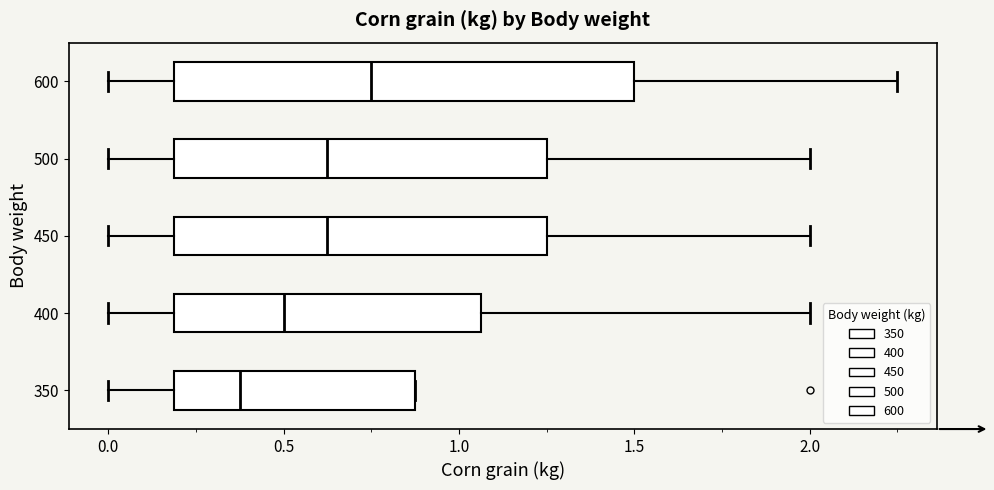

Reading bottom to top, read every box against the x-axis: the position of its median line, the range the box covers, and the ends of its whiskers. The values are not printed on the chart, so give them approximately, as read against the axis.

350: median 0.40, box 0.20 to 0.90, whiskers 0.00 to 0.90
400: median 0.50, box 0.20 to 1.05, whiskers 0.00 to 2.00
450: median 0.65, box 0.20 to 1.25, whiskers 0.00 to 2.00
500: median 0.65, box 0.20 to 1.25, whiskers 0.00 to 2.00
600: median 0.75, box 0.20 to 1.50, whiskers 0.00 to 2.25